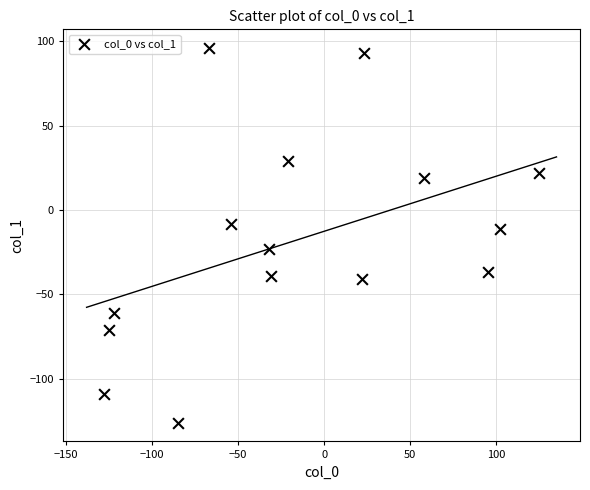

What is the range of Y values (max minus min)?

222